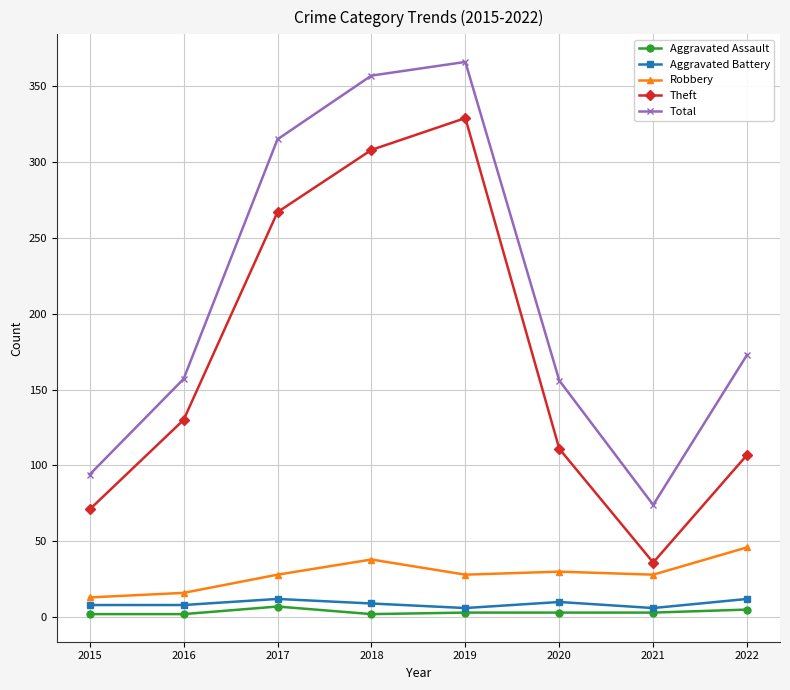

Rank the categories by Theft value from highest to lowest.

2019, 2018, 2017, 2016, 2020, 2022, 2015, 2021